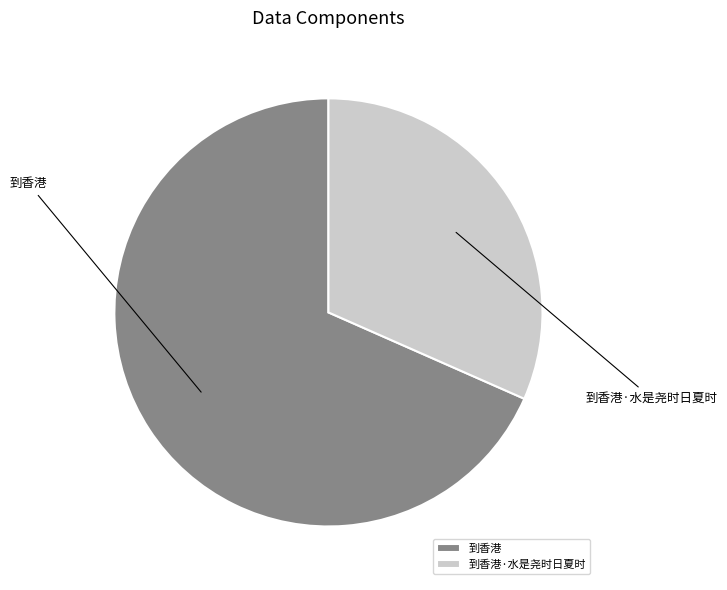

Do 到香港 and 到香港·水是尧时日夏时 together represent more than half of the pie?

Yes